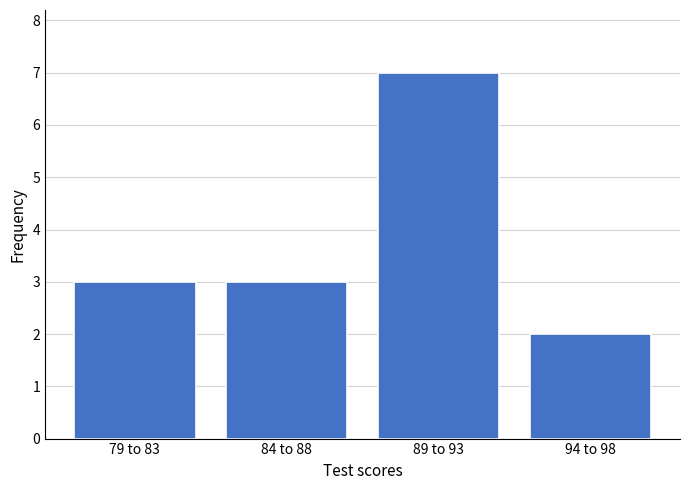

Reading left to right, list all the values displayed in this chart.

79 to 83=3	84 to 88=3	89 to 93=7	94 to 98=2